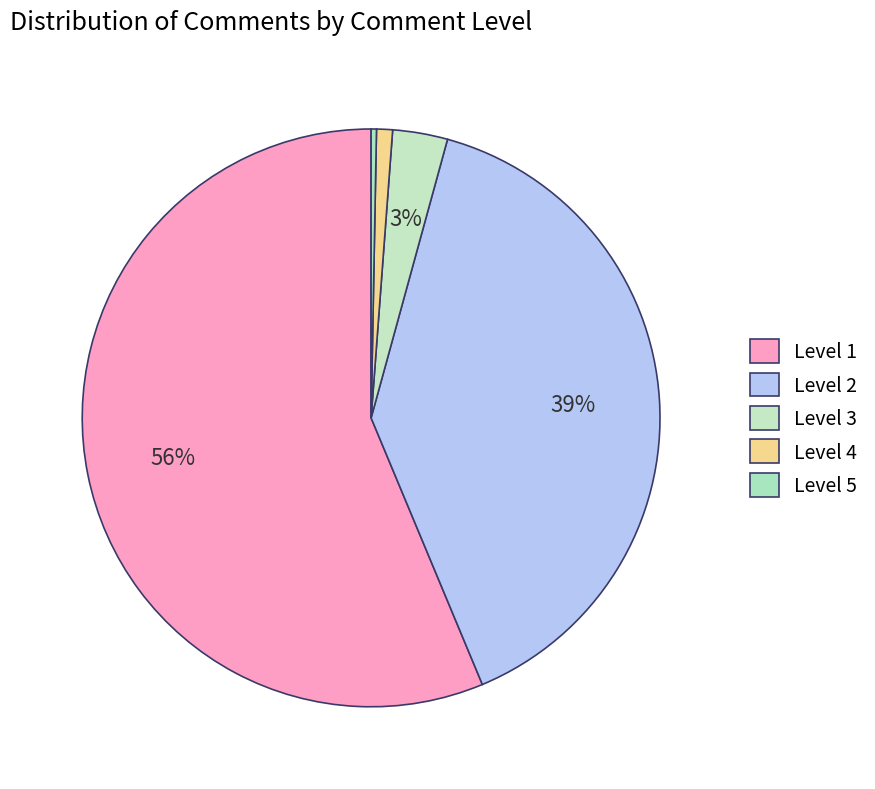

Is there any slice that represents more than half of the pie?

Yes